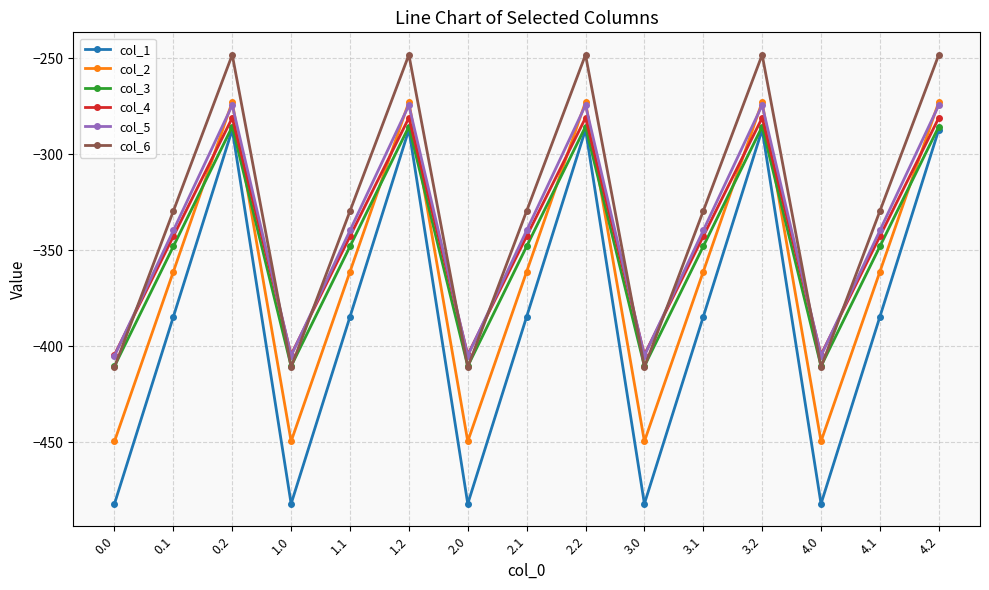

What is the difference between the highest and lowest values at 0.2?

39.0